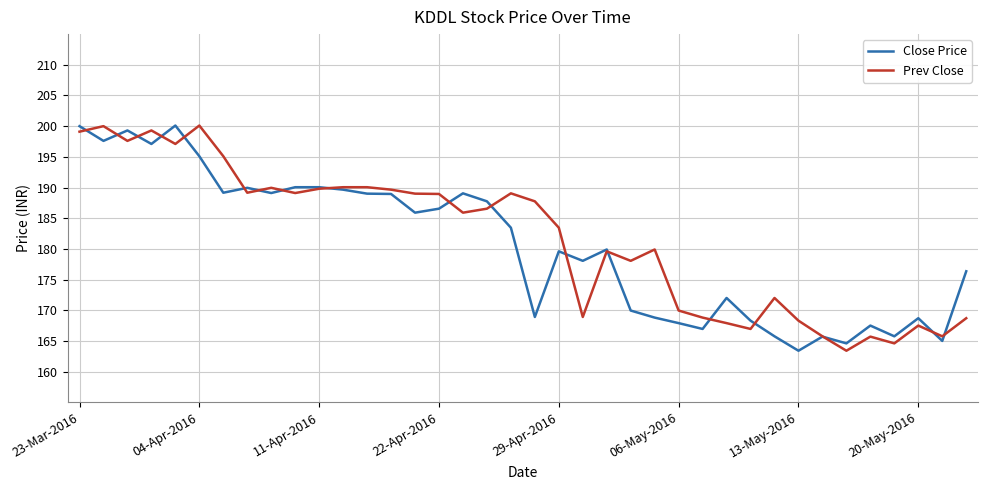

What is the minimum value shown in the chart?

163.4